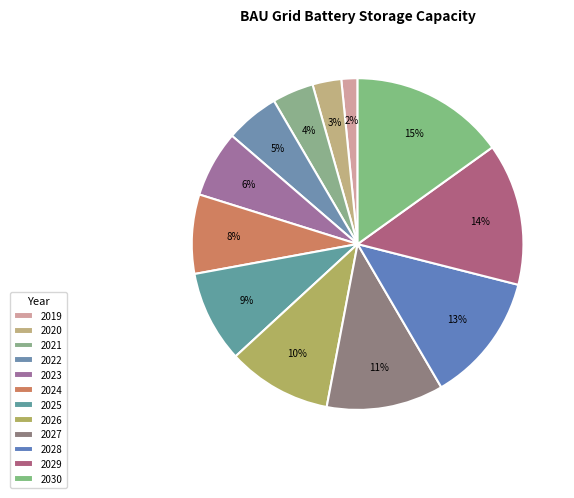

Which slice is the smallest?

2019